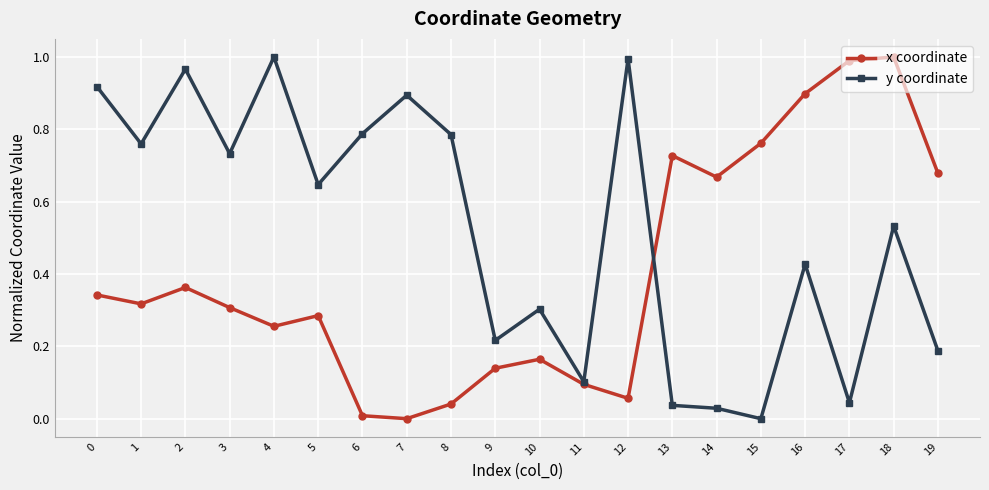

Where is the first local maximum for y coordinate?

2